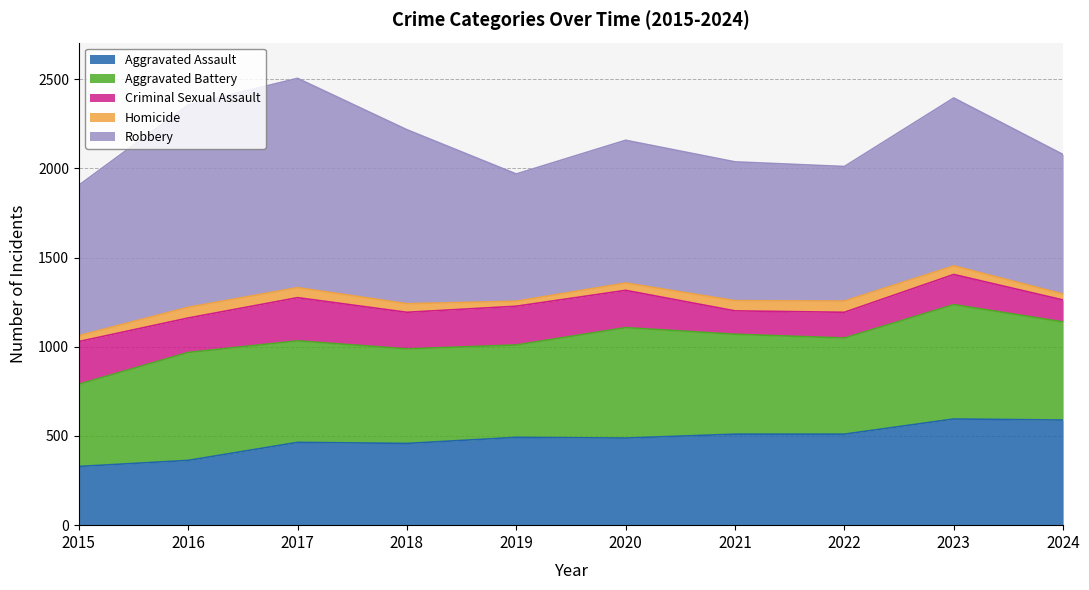

Reading left to right, extract all data points from this chart.

Aggravated Assault: 2015=329	2016=363	2017=464	2018=458	2019=492	2020=488	2021=510	2022=510	2023=595	2024=589
Aggravated Battery: 2015=461	2016=605	2017=569	2018=530	2019=518	2020=619	2021=560	2022=539	2023=641	2024=550
Criminal Sexual Assault: 2015=239	2016=193	2017=242	2018=205	2019=217	2020=209	2021=131	2022=144	2023=169	2024=123
Homicide: 2015=33	2016=60	2017=56	2018=48	2019=28	2020=41	2021=57	2022=63	2023=48	2024=33
Robbery: 2015=843	2016=1134	2017=1173	2018=975	2019=713	2020=800	2021=778	2022=754	2023=941	2024=782